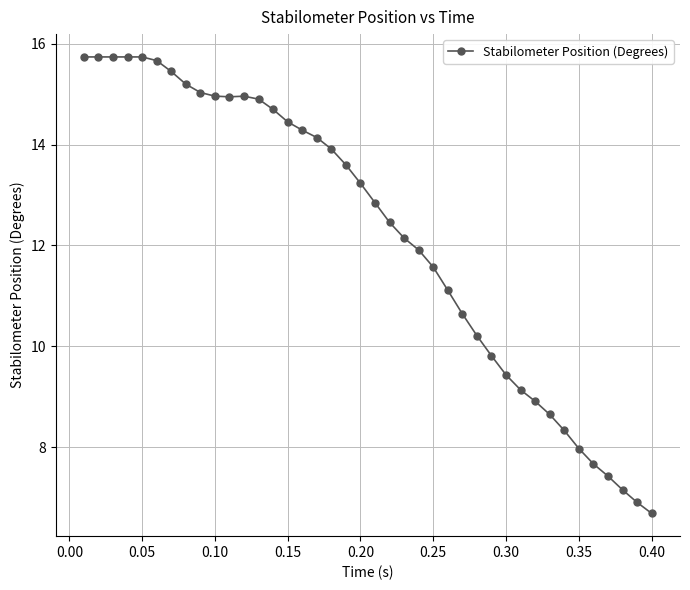

What is the maximum value shown in the chart?

15.7